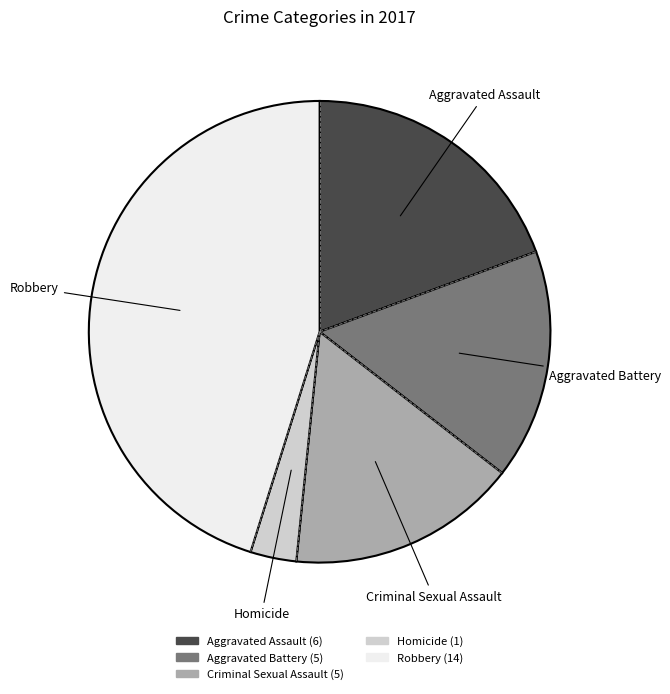

Which slice is the largest?

Robbery